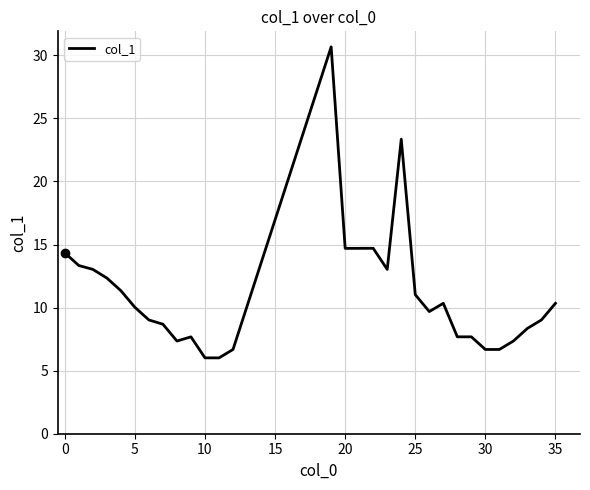

What is the difference between the maximum and minimum values?

24.7